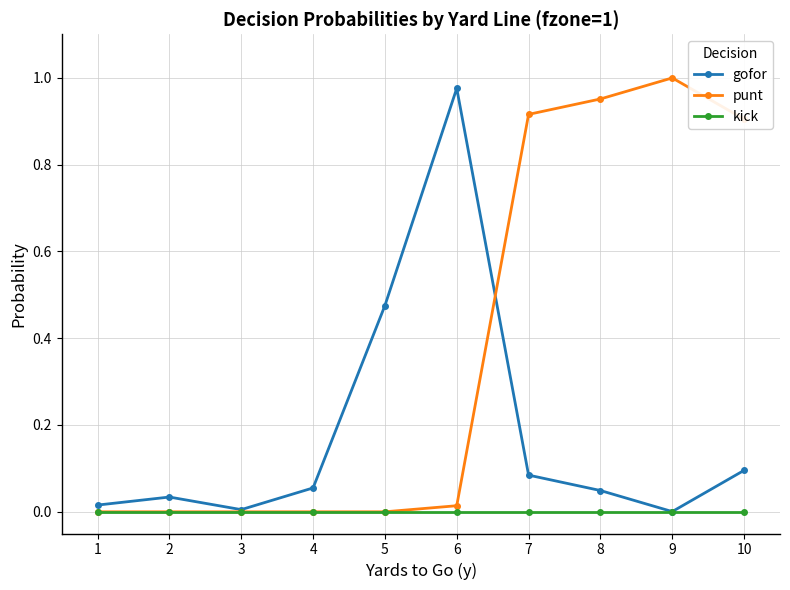

Which series changed the most between 3 and 6?

gofor